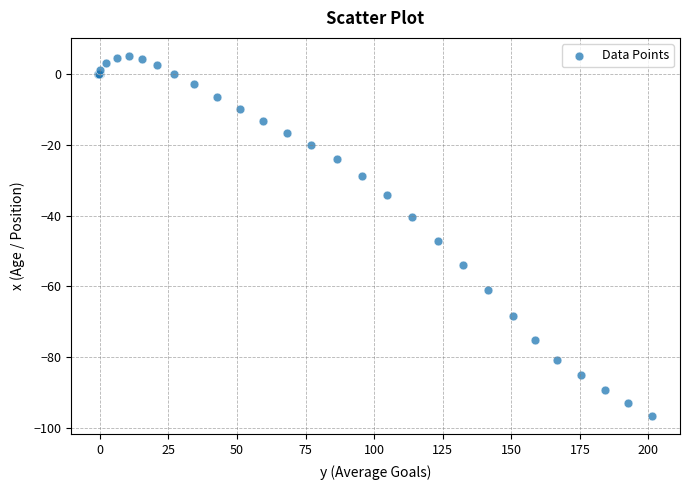

What Y value in the scatter plot is closest to -45?

-47.1